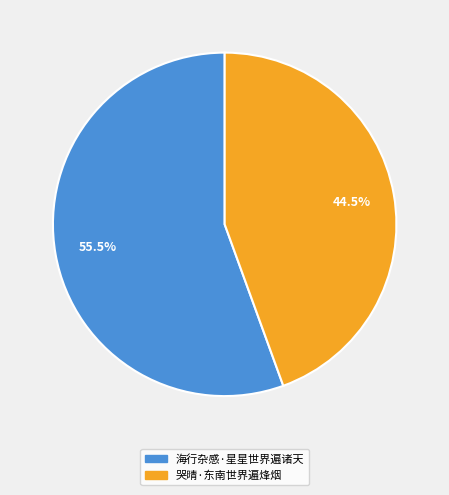

Which slice represents more than half of the pie?

海行杂感·星星世界遍诸天